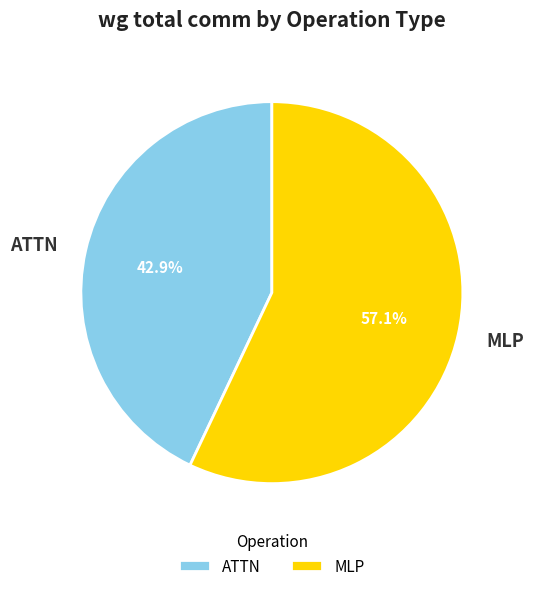

Which slice represents more than half of the pie?

MLP